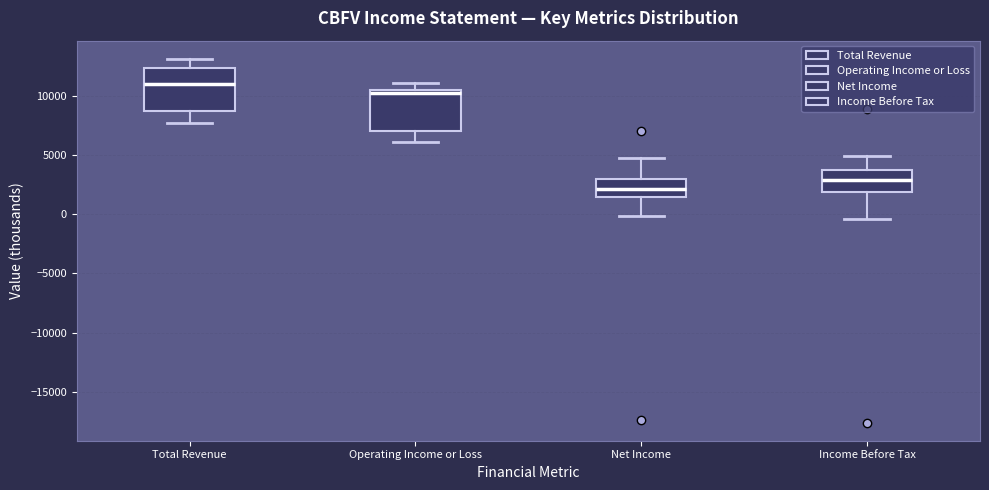

Which box's median line is the highest?

Total Revenue